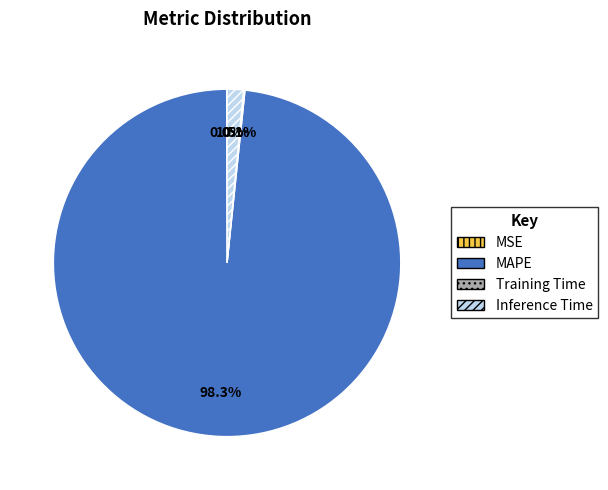

Does MAPE represent more than half of the total?

Yes